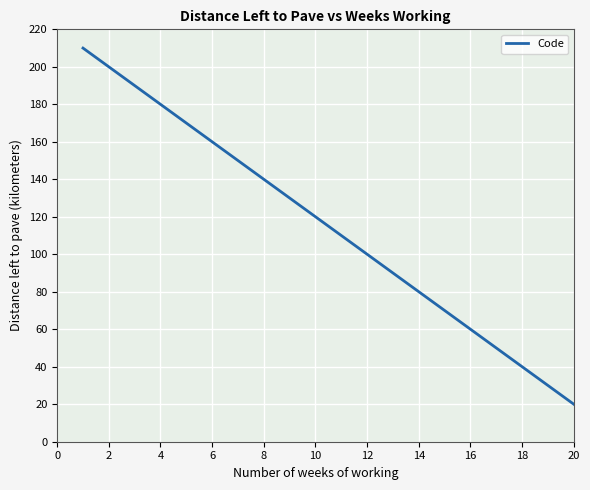

What is the difference between the maximum and minimum values?

190